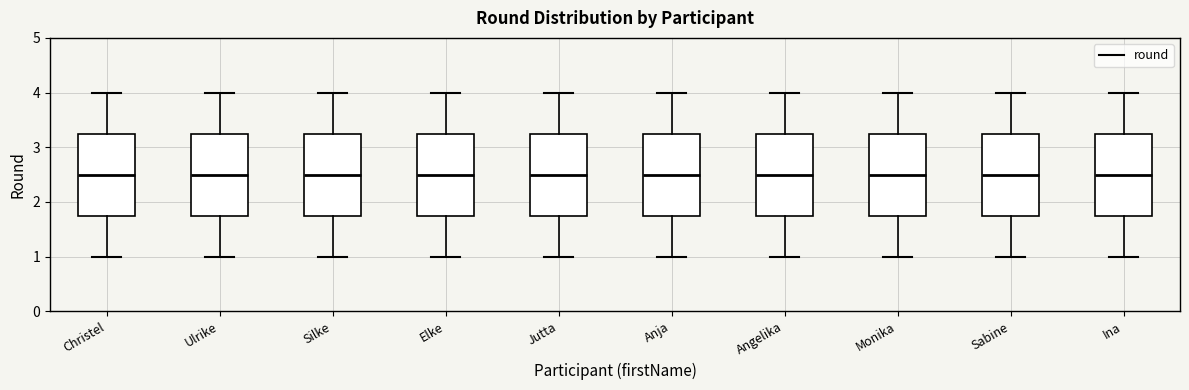

Where does the lower whisker of the box for Monika end on the y-axis? The values are not printed on the chart, so give them approximately, as read against the axis.

1.0